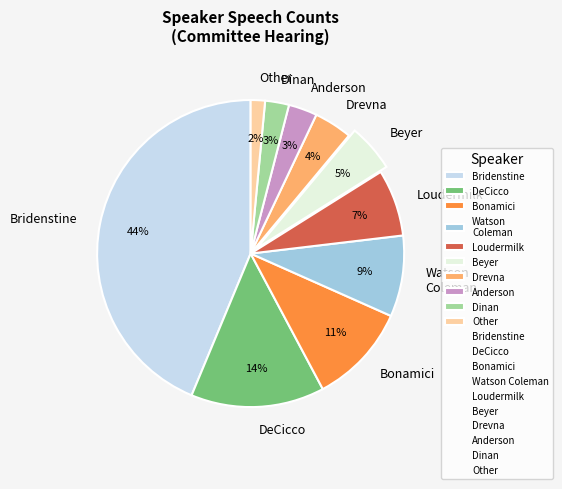

Is it true that Watson Coleman is 1% of the pie?

False